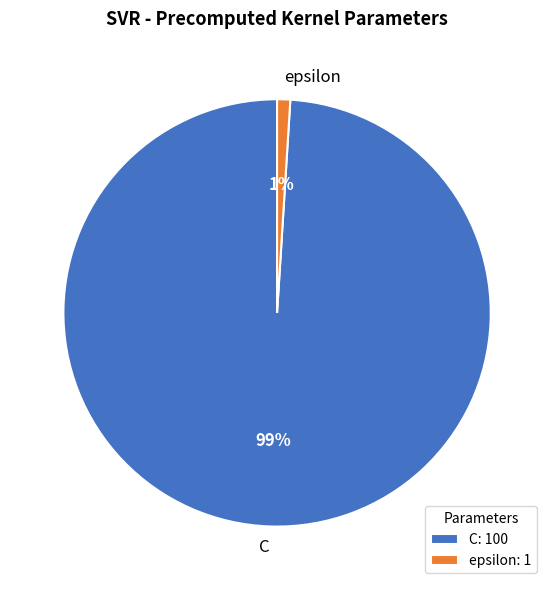

To the nearest percent, what is the combined percentage of epsilon and C?

100%